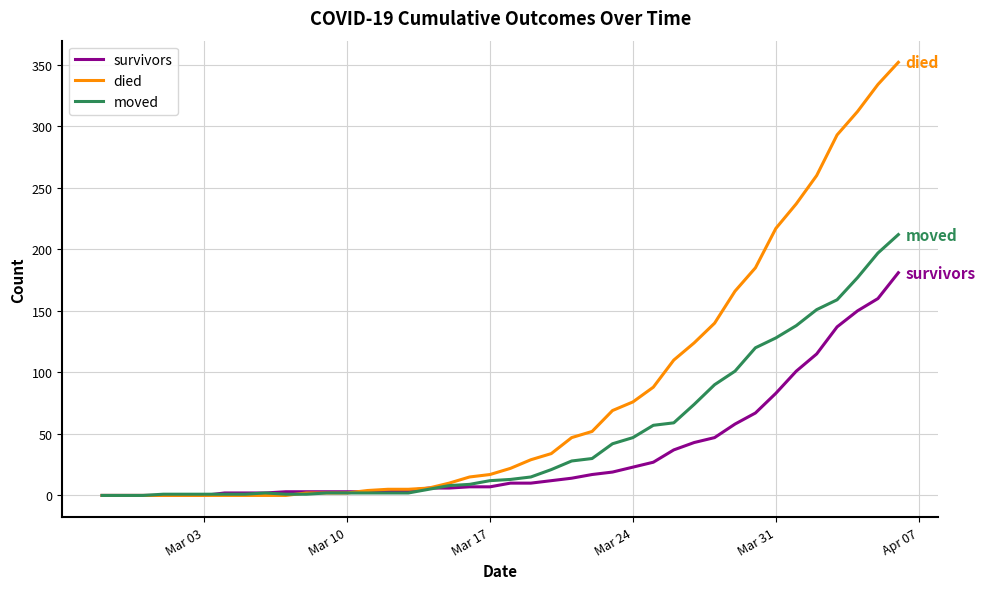

Rank the series by their average value, from lowest to highest.

survivors, moved, died